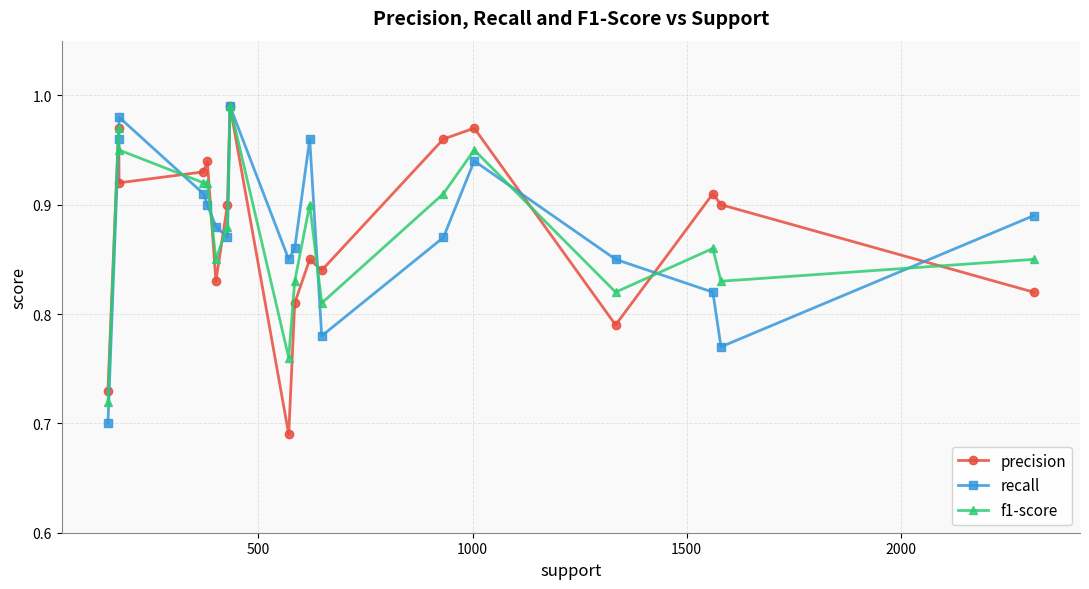

True or false: recall has more than 0 interior local peaks.

True